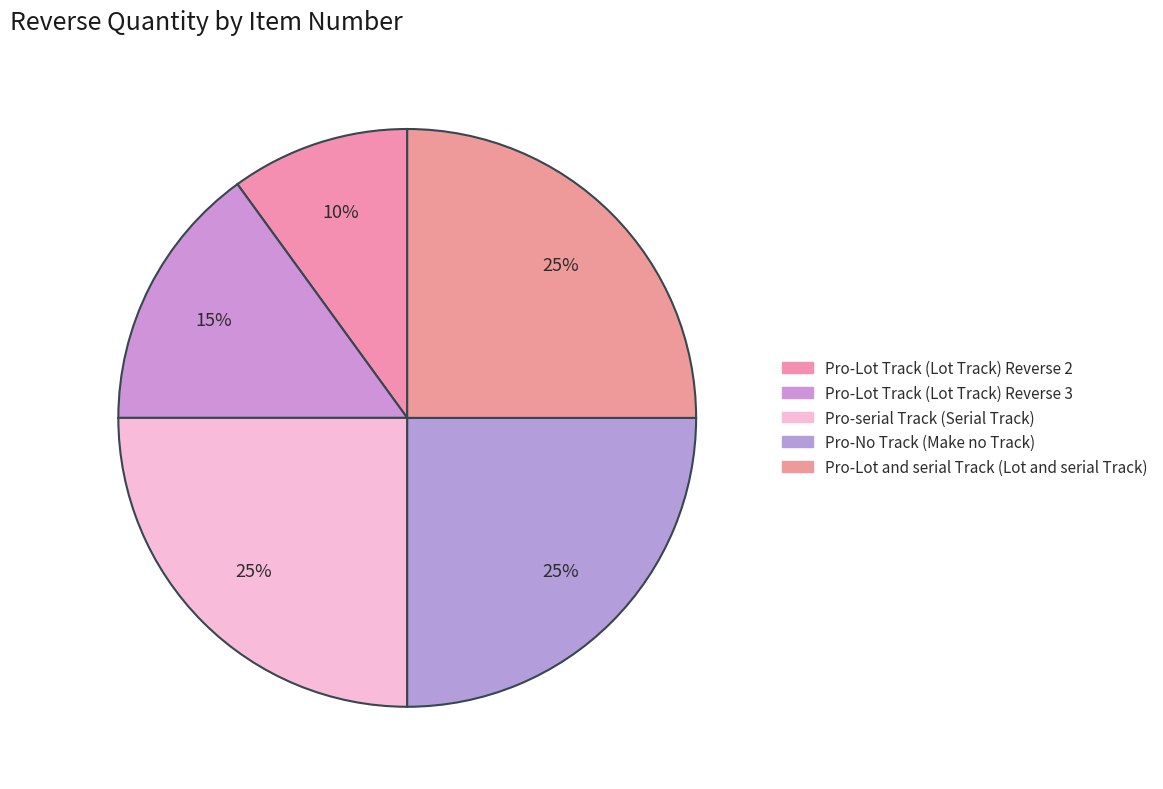

What is the smallest slice in the pie chart?

Pro-Lot Track (Lot Track) Reverse 2